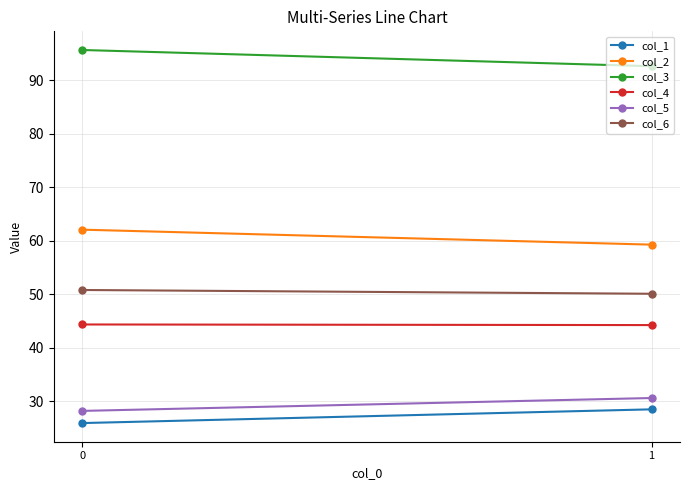

What is the lowest value of the col_2 series?

59.3